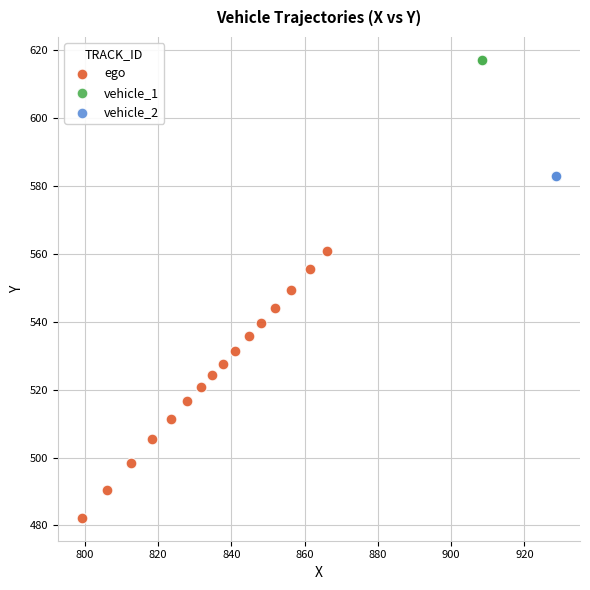

Which series reaches the minimum Y coordinate?

ego